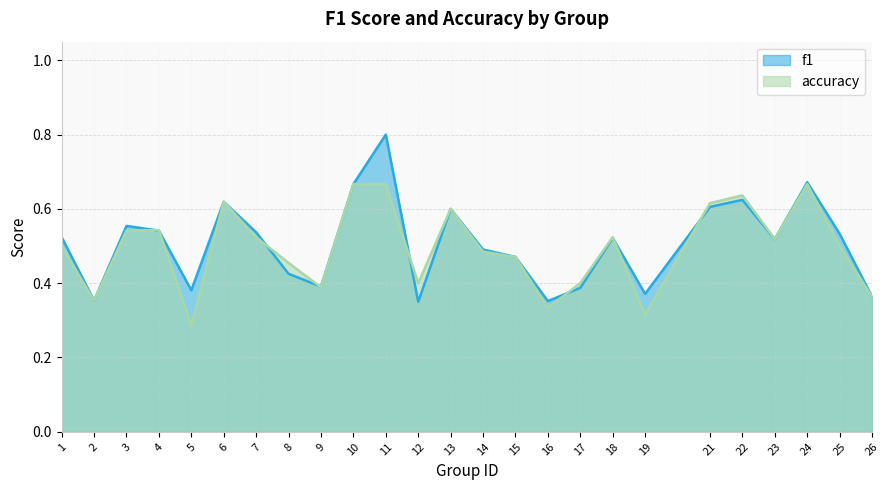

True or false: accuracy has more than 0 interior local peaks.

True